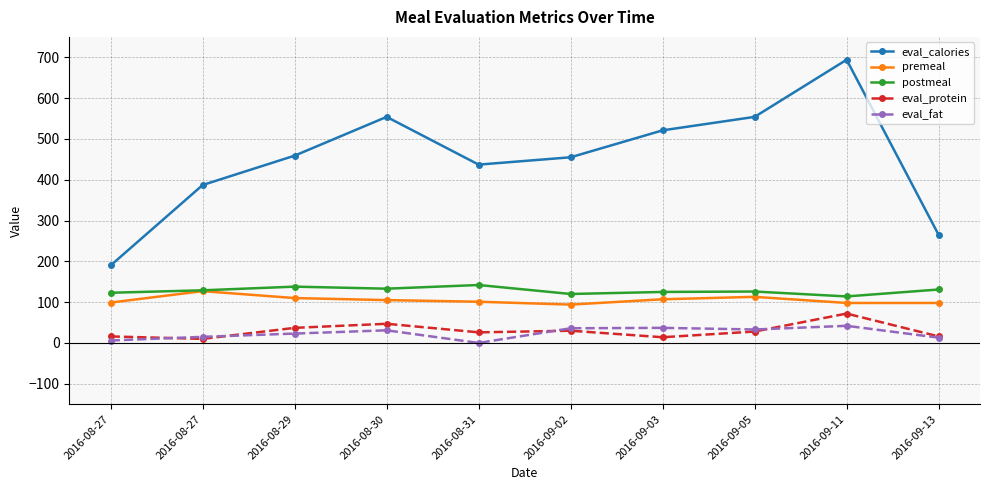

True or false: eval_calories and postmeal cross at least once.

False